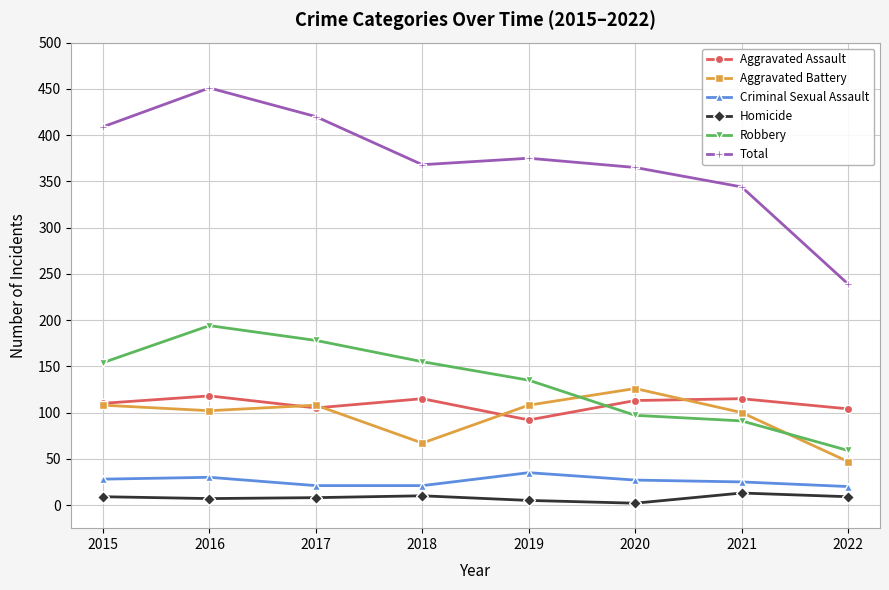

True or false: Total and Aggravated Battery cross at least once.

False